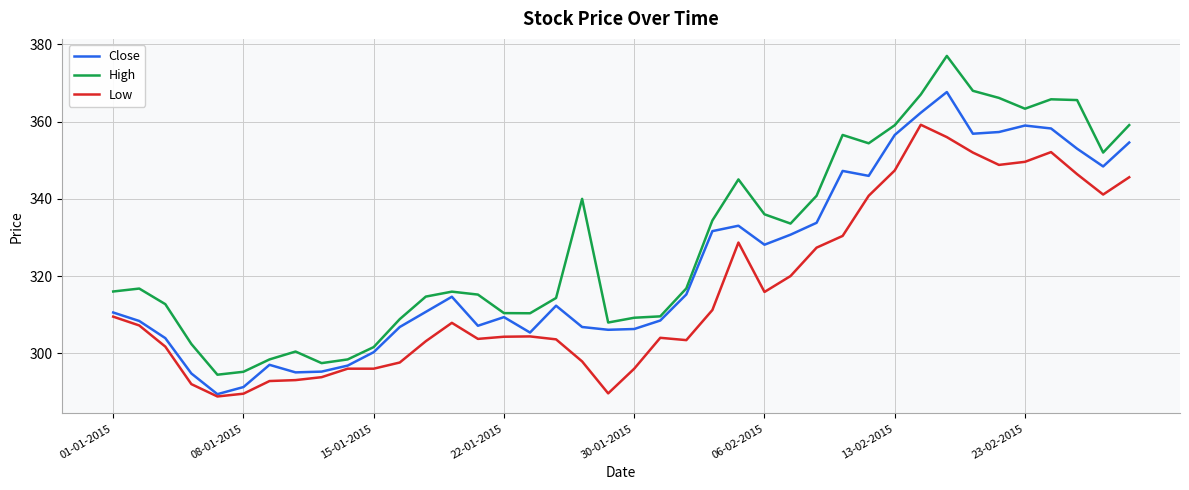

How many lines are shown in the chart?

3